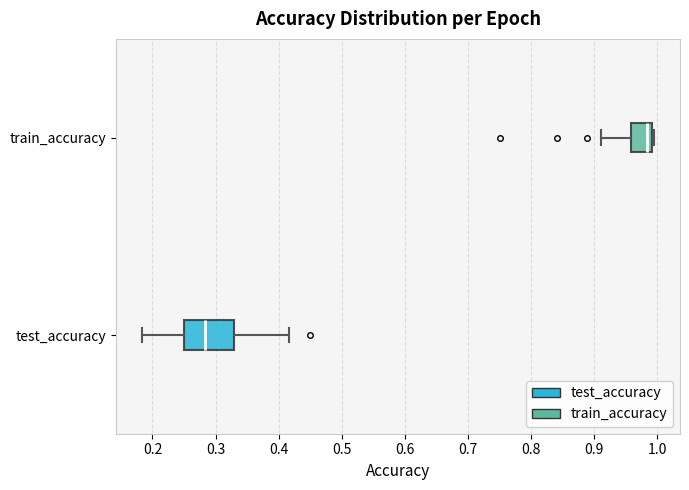

Reading bottom to top, transcribe this box plot: for each box, give where its median line is, the range the box spans, and where its two whiskers end, as read against the x-axis. The values are not printed on the chart, so give them approximately, as read against the axis.

test_accuracy: median 0.28, box 0.25 to 0.33, whiskers 0.18 to 0.42
train_accuracy: median 0.98, box 0.96 to 0.99, whiskers 0.91 to 1.00